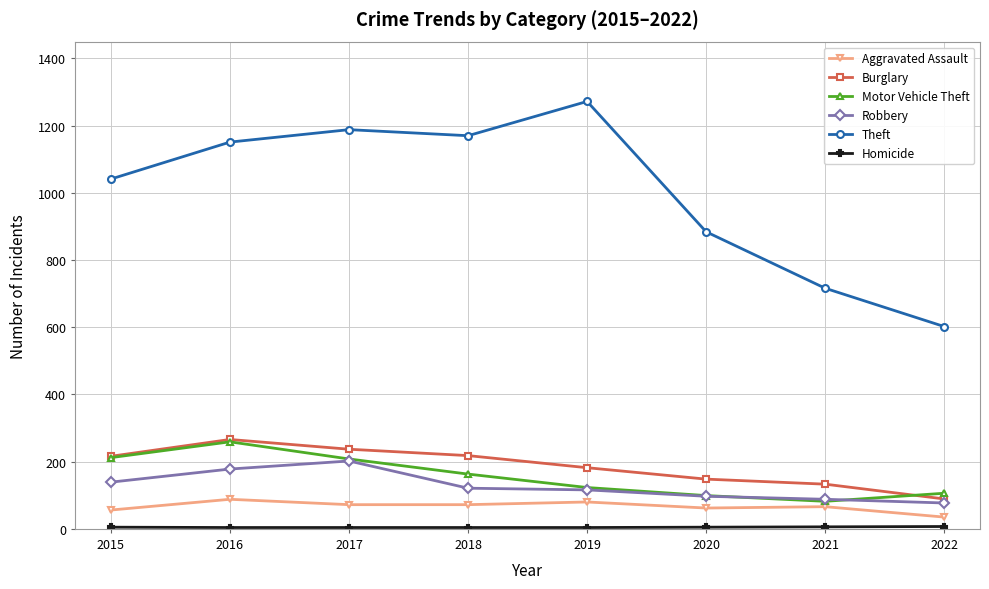

Which series has the widest spread of values?

Theft